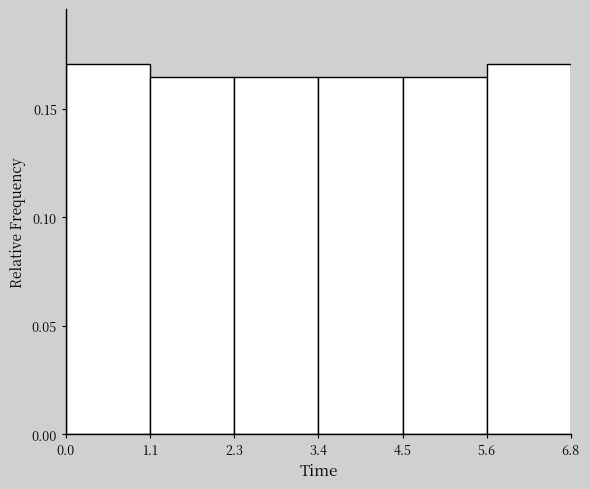

Reading left to right, transcribe this chart: for each bar, give the range it covers on the x-axis and its height. The values are not printed on the chart, so give them approximately, as read against the axis.

0.0 to 1.1: 0.170
1.1 to 2.3: 0.165
2.3 to 3.4: 0.165
3.4 to 4.5: 0.165
4.5 to 5.6: 0.165
5.6 to 6.8: 0.170